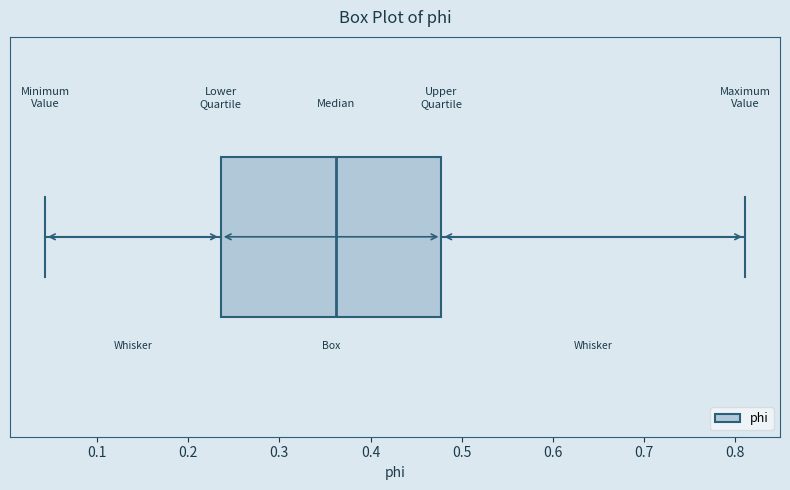

Where is the right edge of the box on the x-axis? The values are not printed on the chart, so give them approximately, as read against the axis.

0.48